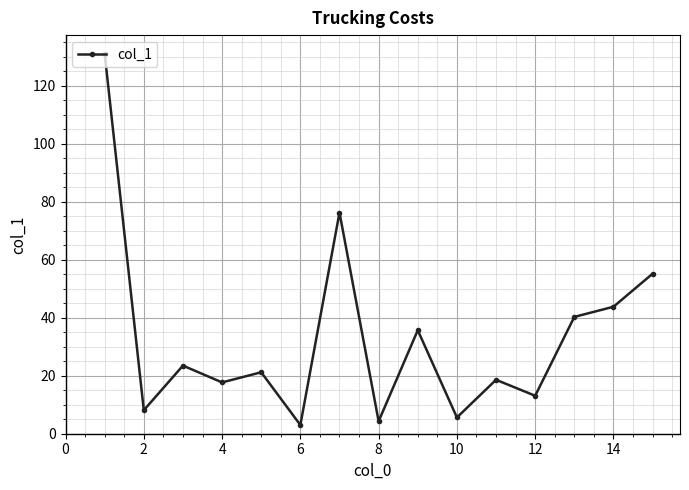

What is the difference between the maximum and minimum values?

128.1